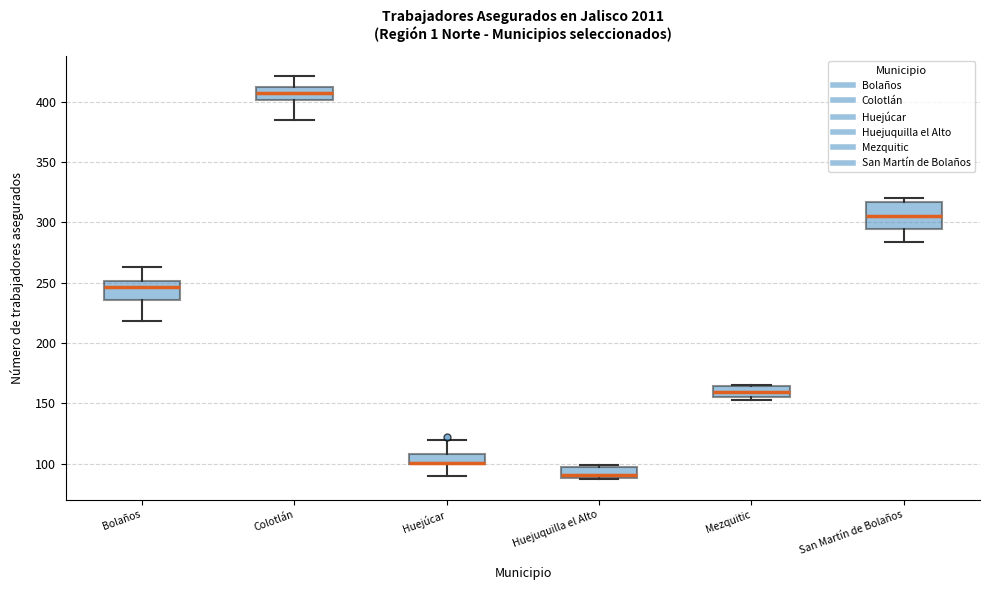

Reading left to right, read every box against the y-axis: the position of its median line, the range the box covers, and the ends of its whiskers. The values are not printed on the chart, so give them approximately, as read against the axis.

Bolaños: median 245, box 235 to 250, whiskers 220 to 265
Colotlán: median 410, box 400 to 415, whiskers 385 to 420
Huejúcar: median 100 (drawn on the box's lower edge), box 100 to 110, whiskers 90 to 120
Huejuquilla el Alto: median 90 (inside the box), box 90 to 95, whiskers 85 to 100
Mezquitic: median 160, box 155 to 165, whiskers 155 (just below the box's lower edge) to 165
San Martín de Bolaños: median 305, box 295 to 315, whiskers 285 to 320